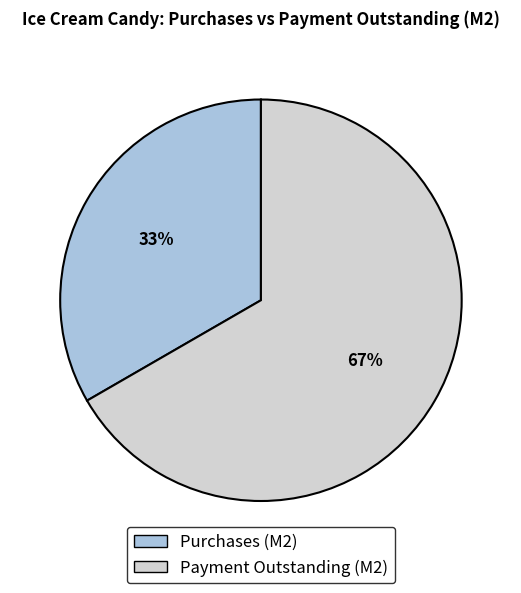

Combined, do Payment Outstanding (M2) and Purchases (M2) account for over 50%?

Yes